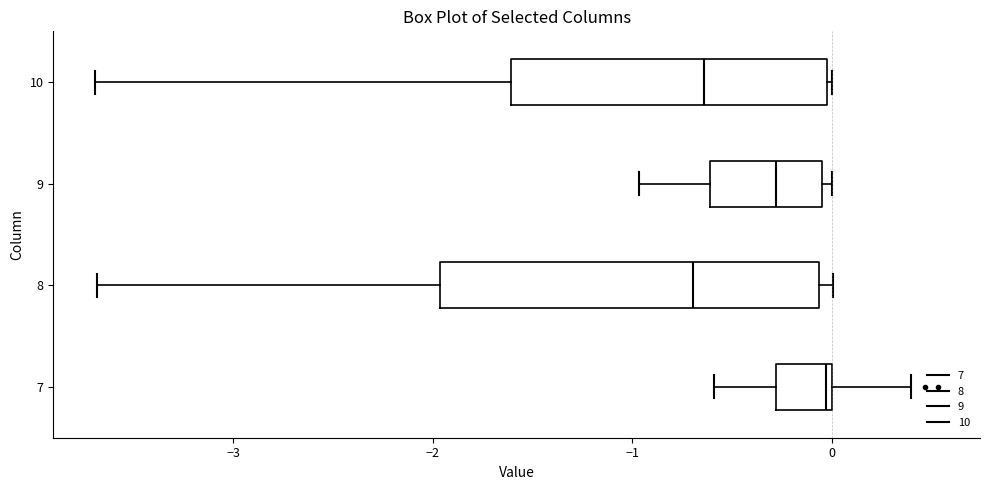

Reading bottom to top, read every box against the x-axis: the position of its median line, the range the box covers, and the ends of its whiskers. The values are not printed on the chart, so give them approximately, as read against the axis.

7: median 0.0, box -0.3 to 0.0, whiskers -0.6 to 0.4
8: median -0.7, box -2.0 to -0.1, whiskers -3.7 to 0.0
9: median -0.3, box -0.6 to 0.0, whiskers -1.0 to 0.0 (just right of the box's right edge)
10: median -0.6, box -1.6 to 0.0, whiskers -3.7 to 0.0